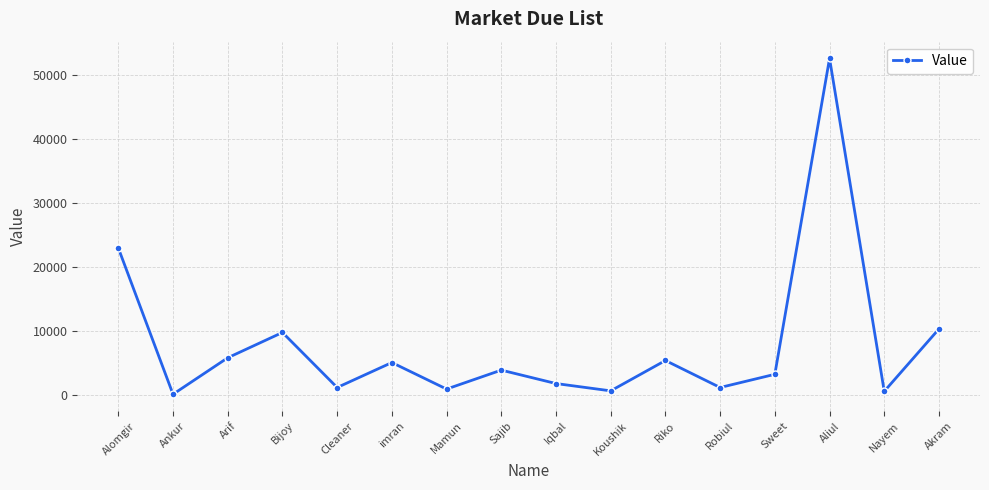

Between Sweet and Alomgir, which is larger?

Alomgir